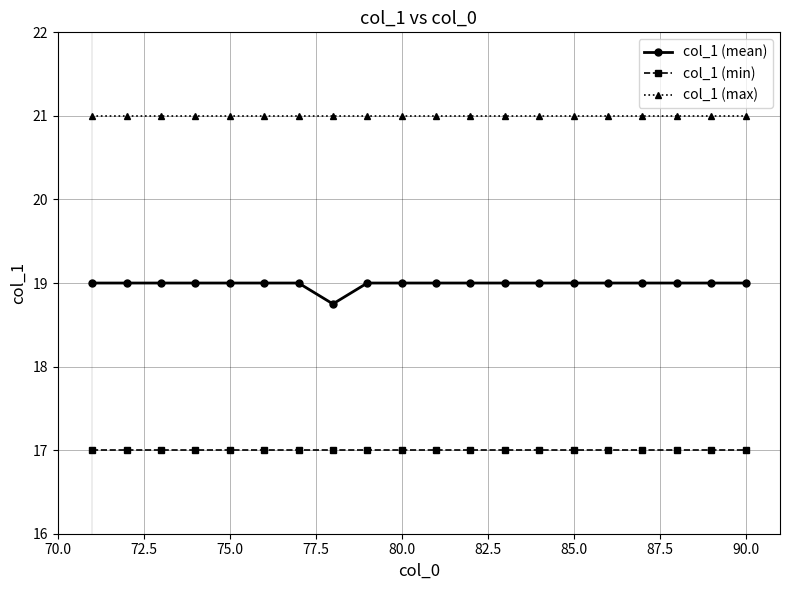

What is the value of the col_1 (min) point at the 5th from the left?

17.0